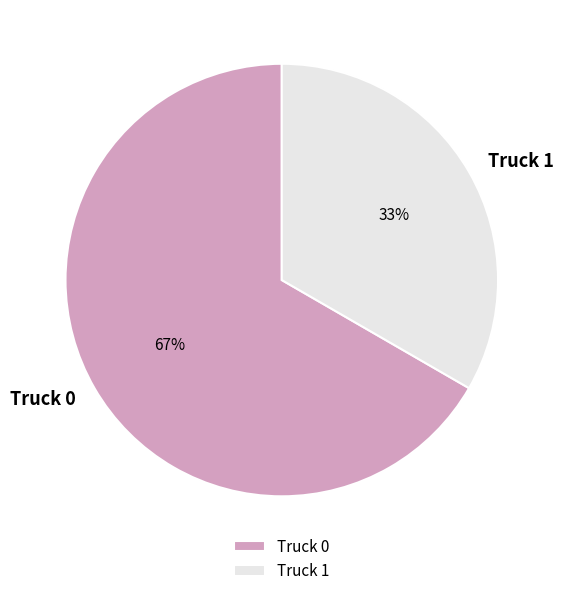

How many slices are in this pie chart?

2